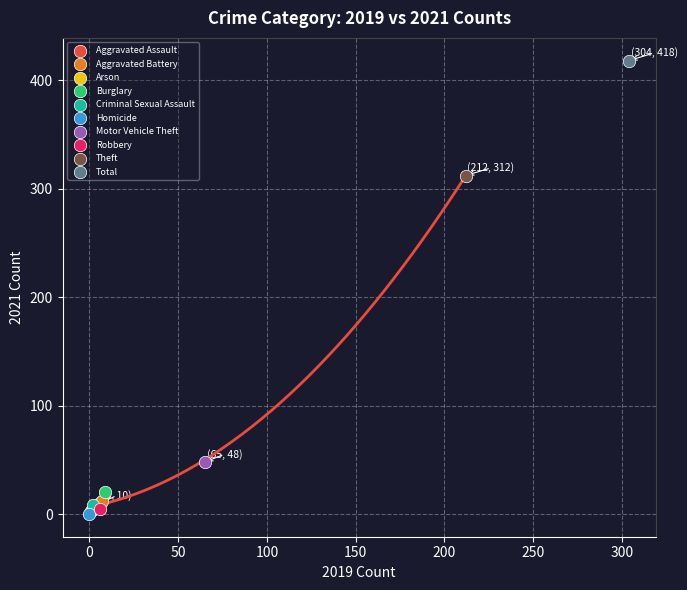

What are all the series names shown in the legend?

Aggravated Assault, Aggravated Battery, Arson, Burglary, Criminal Sexual Assault, Homicide, Motor Vehicle Theft, Robbery, Theft, Total